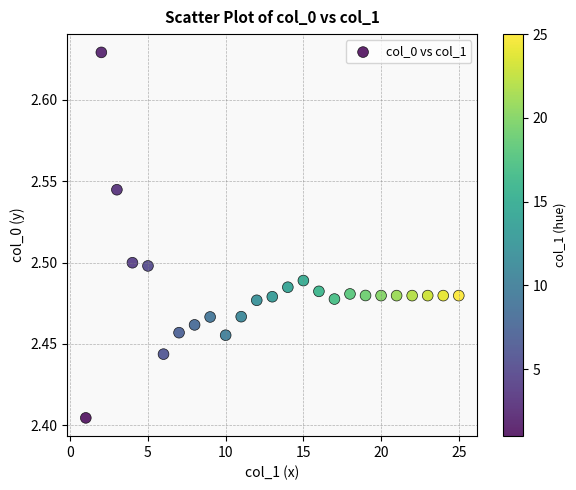

What is the range of X values (max minus min)?

24.0